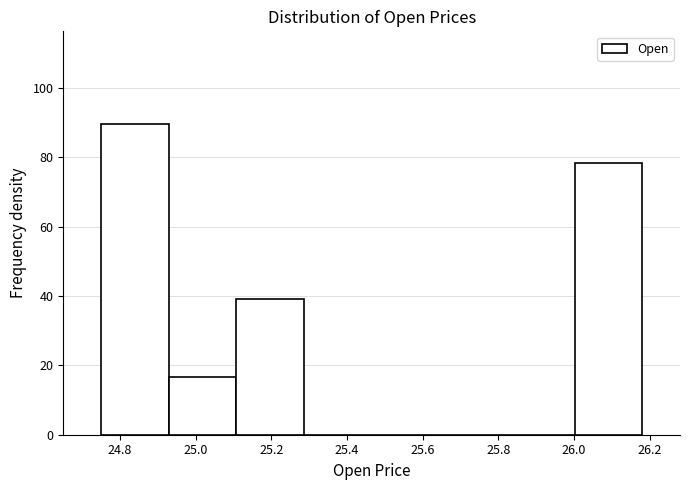

Reading left to right, list every bar in this chart as the range it spans on the x-axis followed by its height. Neither the bar edges nor the heights are printed on the chart, so give them approximately, as read against the axes.

24.76 to 24.92: 90
24.92 to 25.10: 16
25.10 to 25.28: 40
25.28 to 25.46: 0
25.46 to 25.64: 0
25.64 to 25.82: 0
25.82 to 26.00: 0
26.00 to 26.18: 78